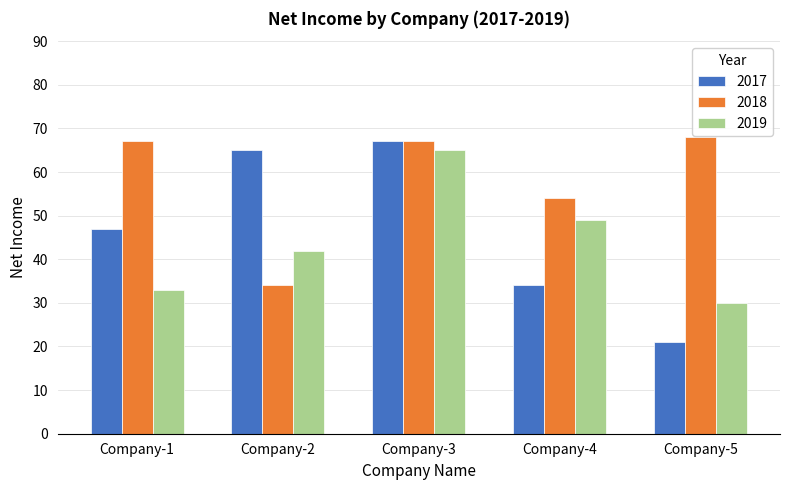

What are all the series names shown in the legend?

2017, 2018, 2019